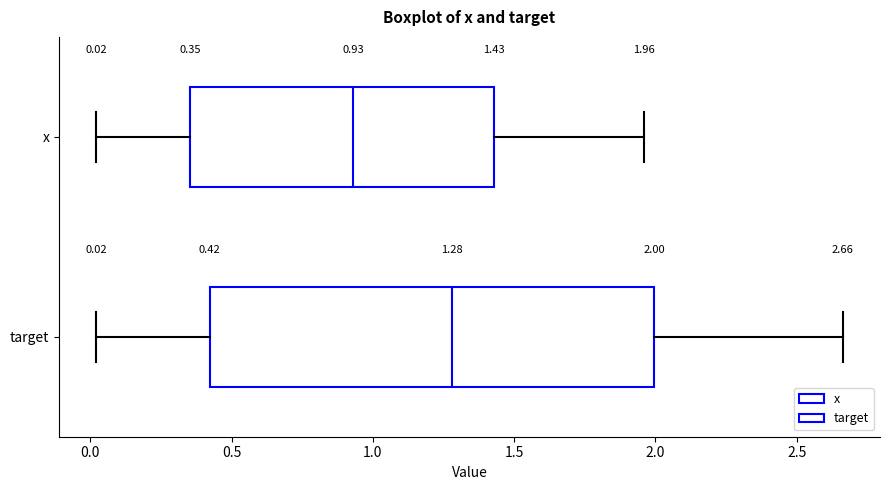

Which box has the furthest to the right median line?

target